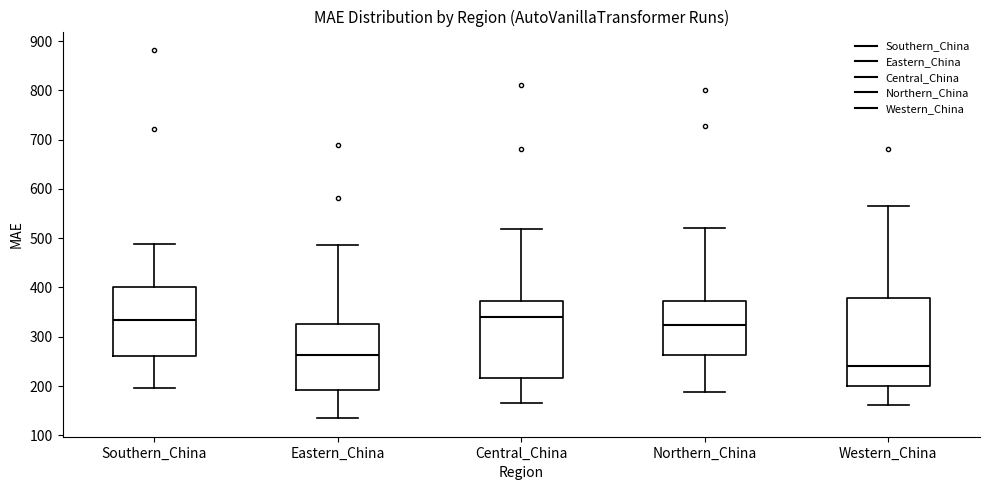

Which box is the tallest, from its lower edge to its upper edge?

Western_China